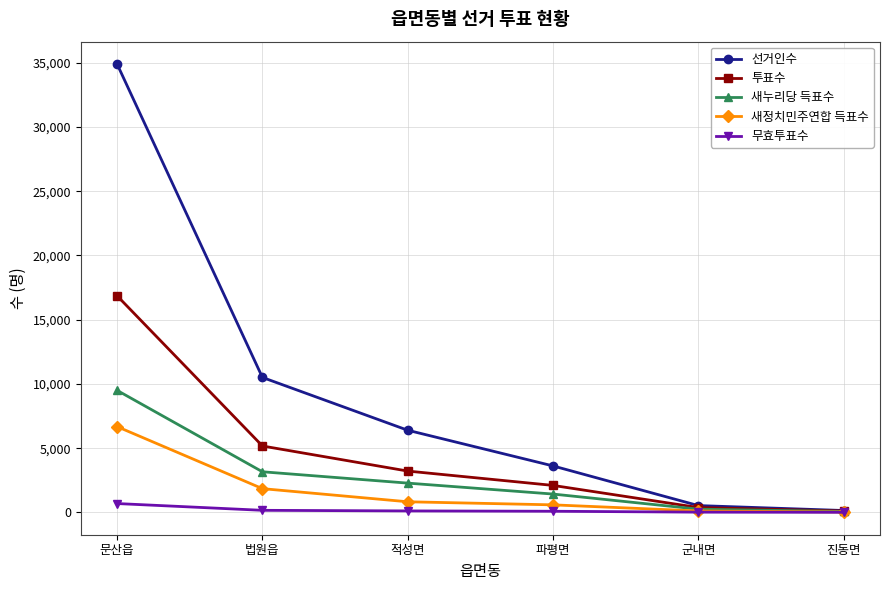

Which series has the largest total across all categories?

선거인수